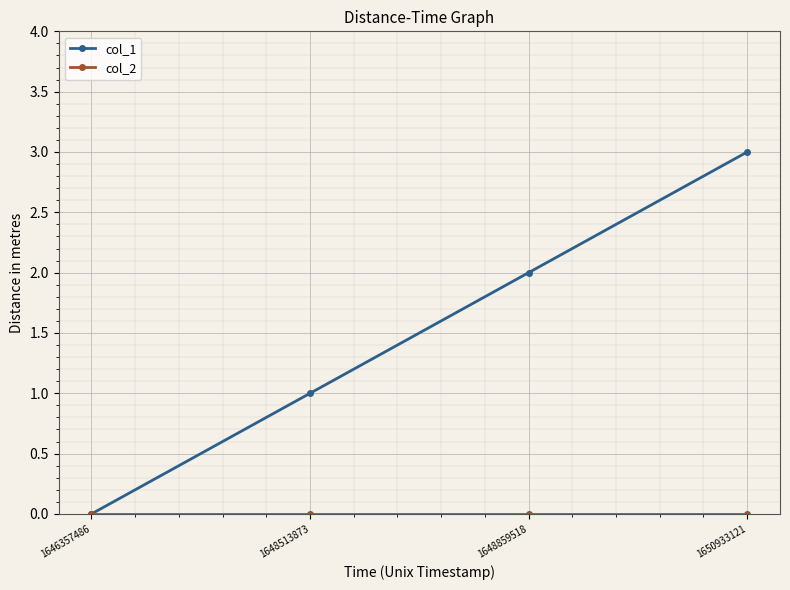

Which series changed the most between 1646357486 and 1648859518?

col_1